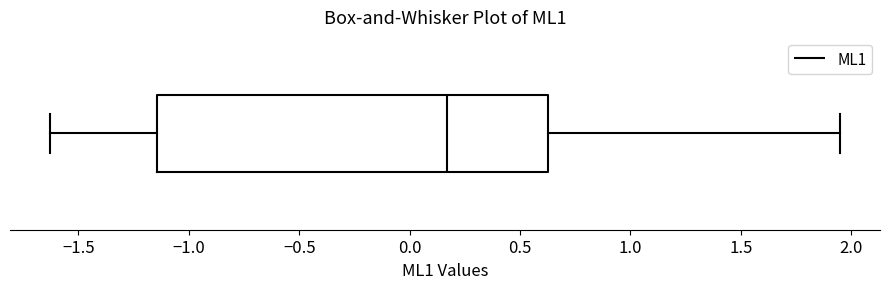

Where does the right whisker of the box end on the x-axis? The values are not printed on the chart, so give them approximately, as read against the axis.

1.95